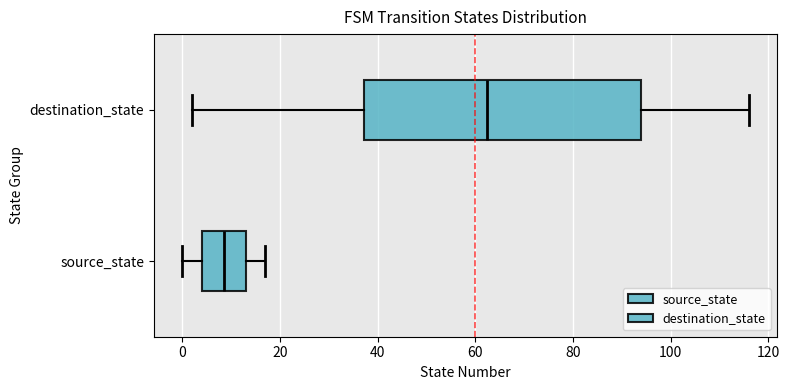

Comparing the boxes themselves (not the whiskers), which one is the widest?

destination_state